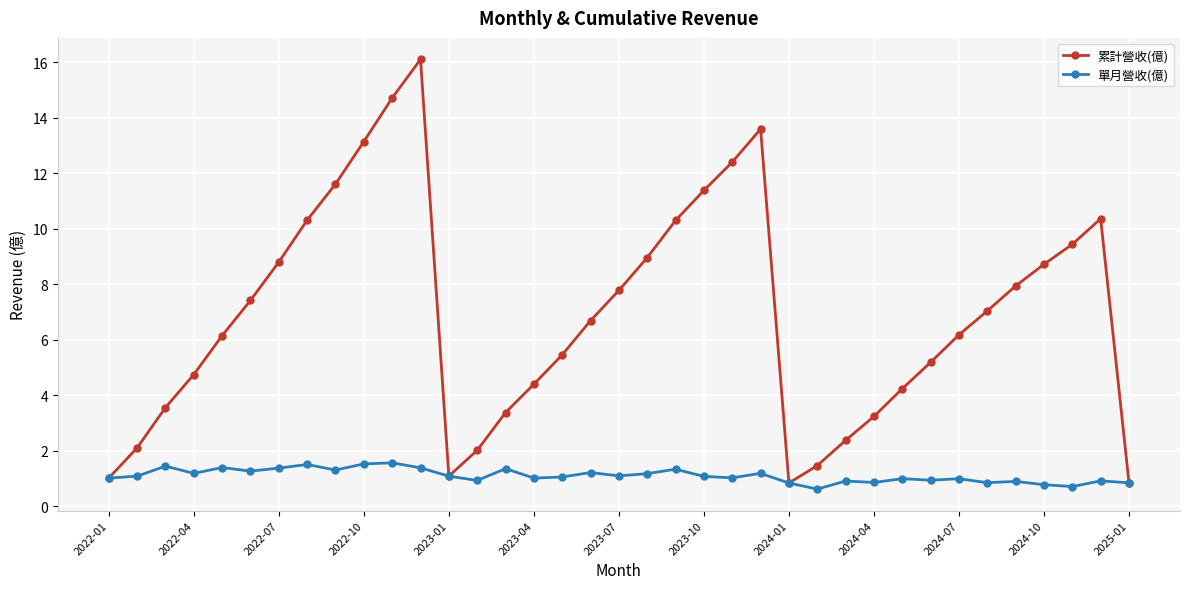

At how many categories does at least one series exceed 12?

5